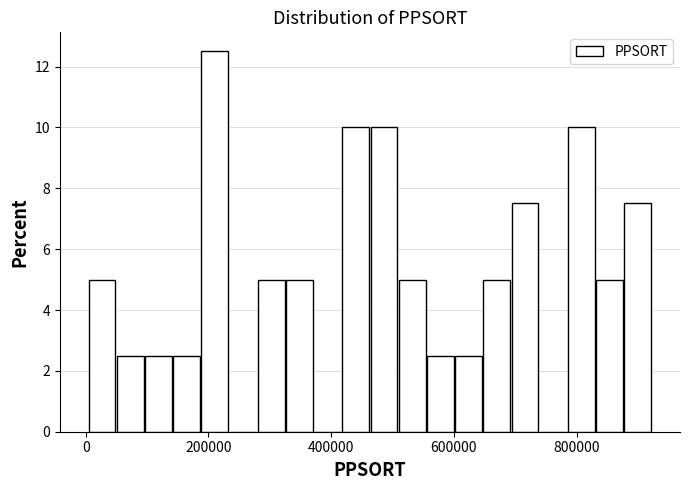

Read against the x-axis, roughly where is the centre of the tallest bar?

220000